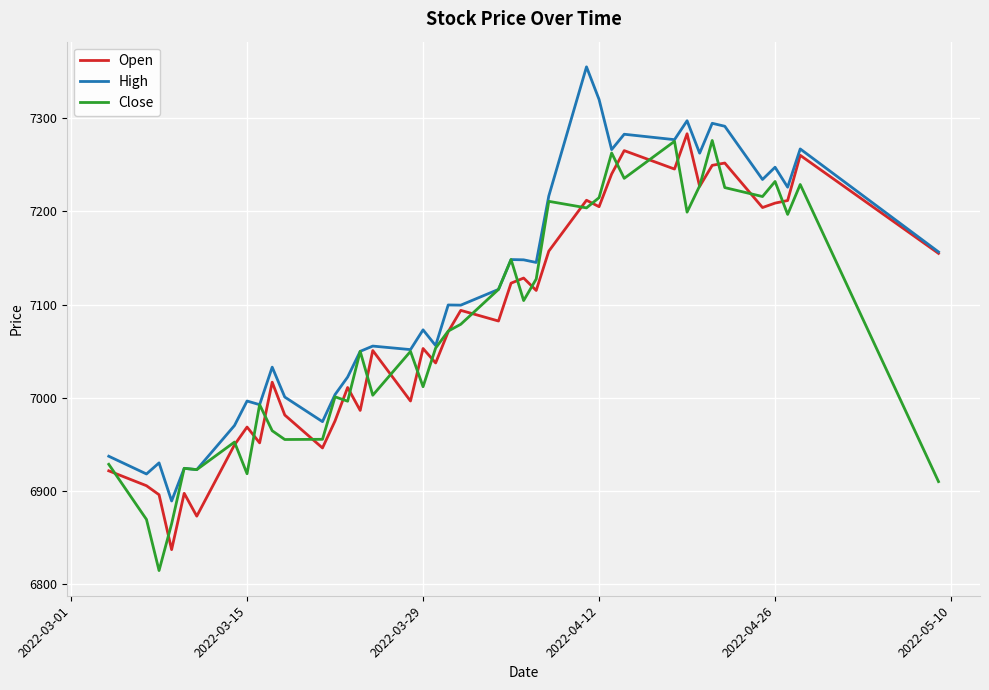

How many values in the High series exceed 7099?

21